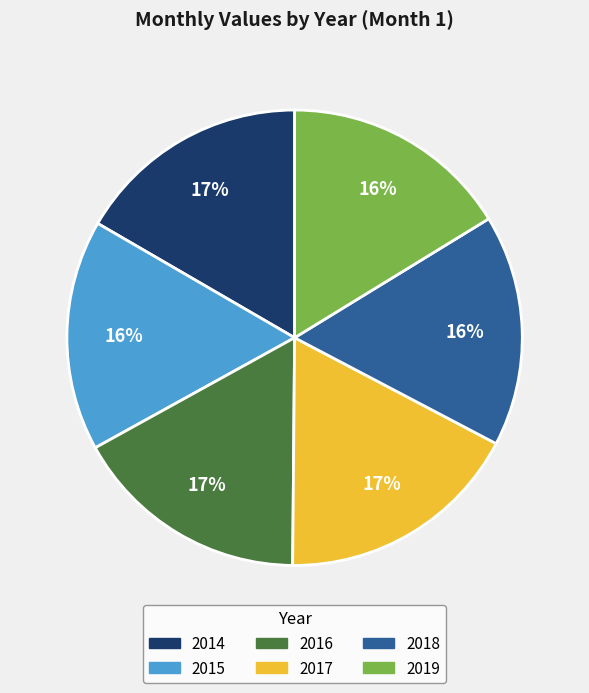

Combined, do 2019 and 2016 account for over 50%?

No